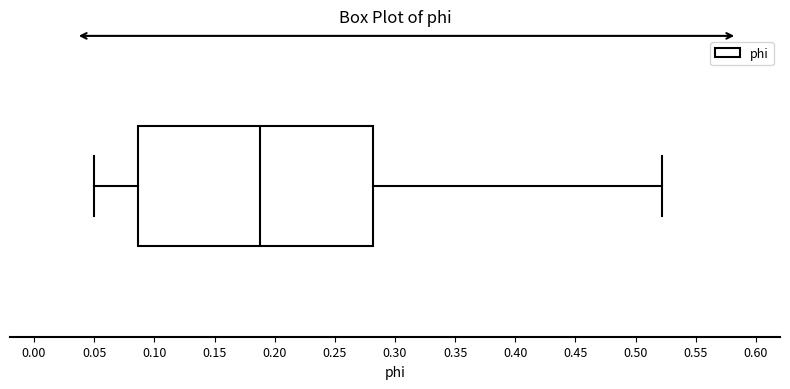

Where is the left edge of the box on the x-axis? The values are not printed on the chart, so give them approximately, as read against the axis.

0.085